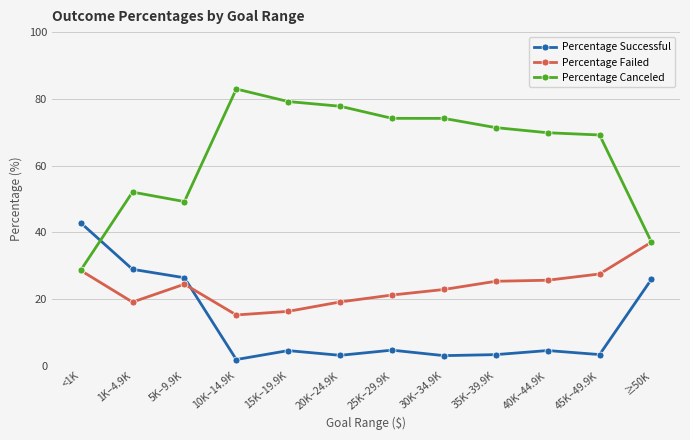

What is the spread (max minus min) of values at 35K–39.9K?

68.0